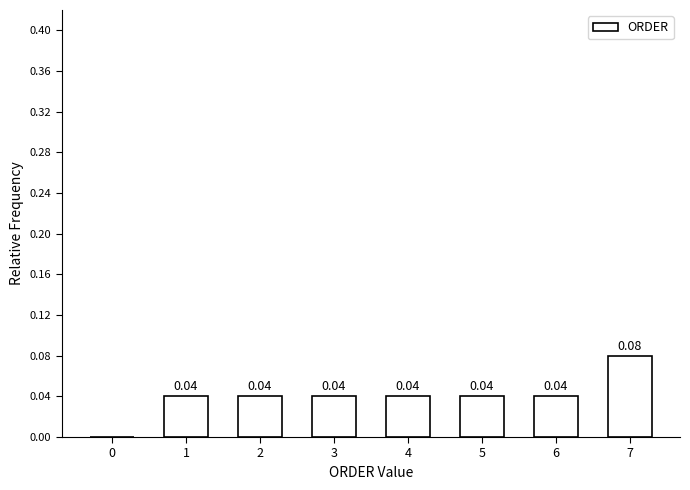

What is the sum of all values?

0.3